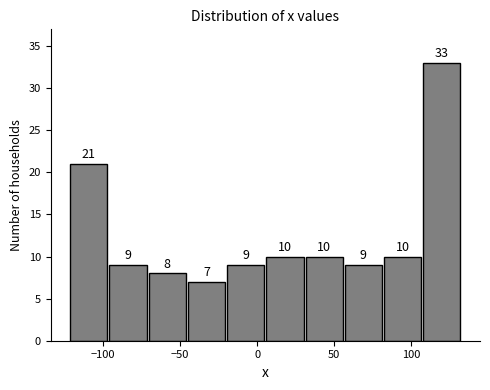

How tall is the bar that spans 5 to 30 on the x-axis? The bar edges are not printed on the chart, so give them approximately, as read against the axis.

10